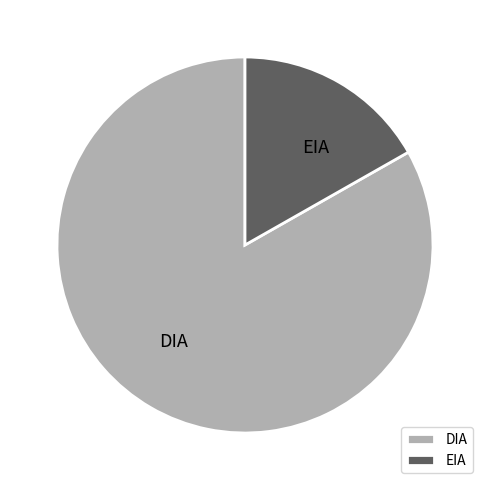

How many slices are in this pie chart?

2